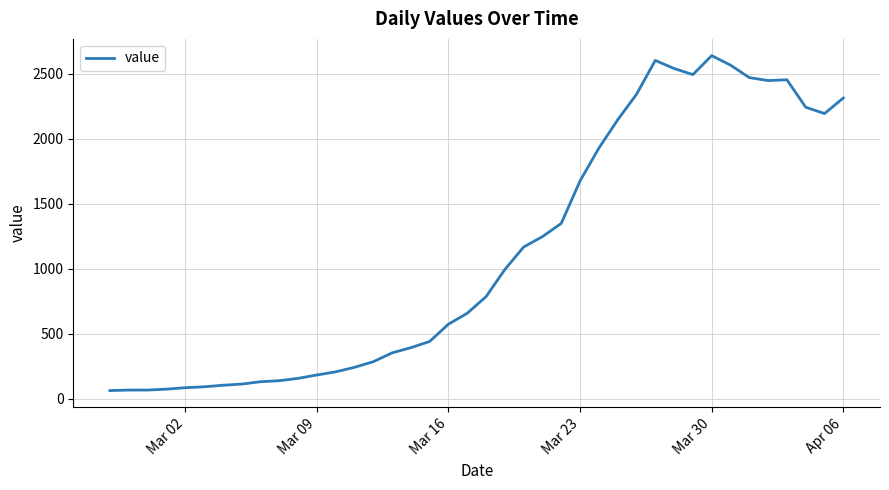

What is the difference between the maximum and minimum values?

2578